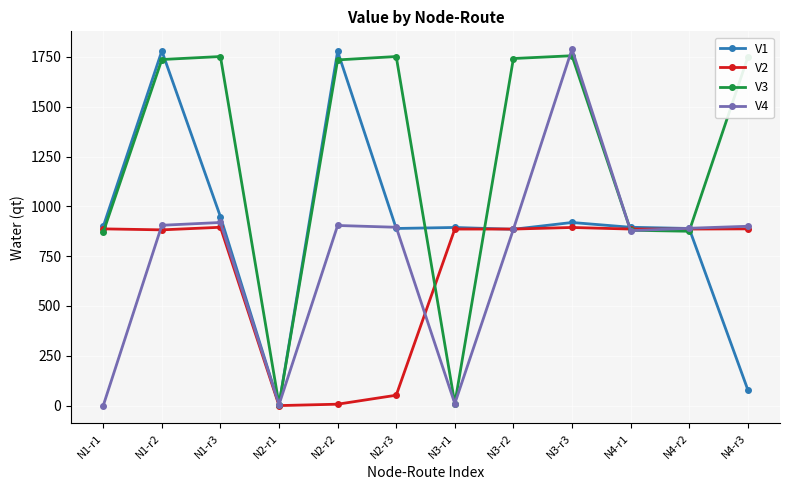

True or false: V1 and V4 intersect in this chart.

True